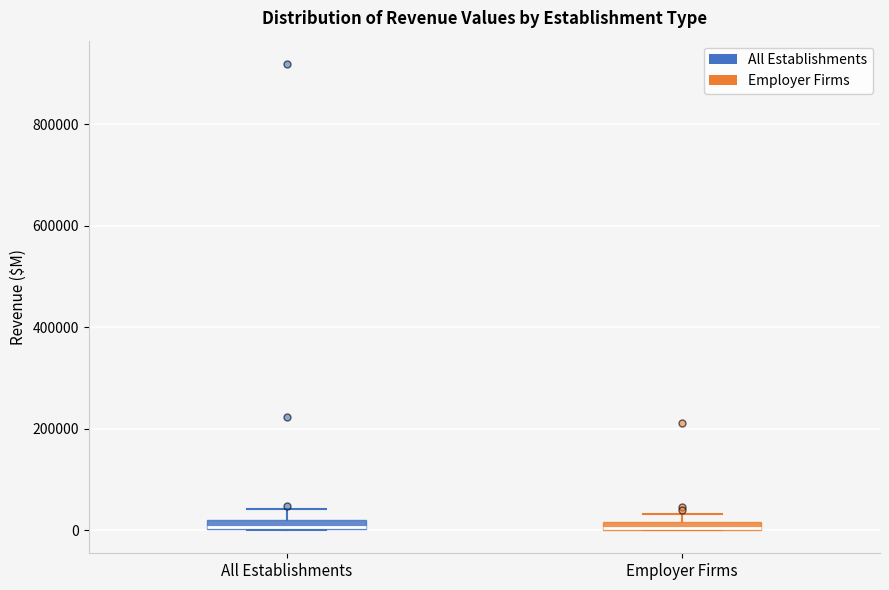

Where is the upper edge of the box for All Establishments on the y-axis? The values are not printed on the chart, so give them approximately, as read against the axis.

20000